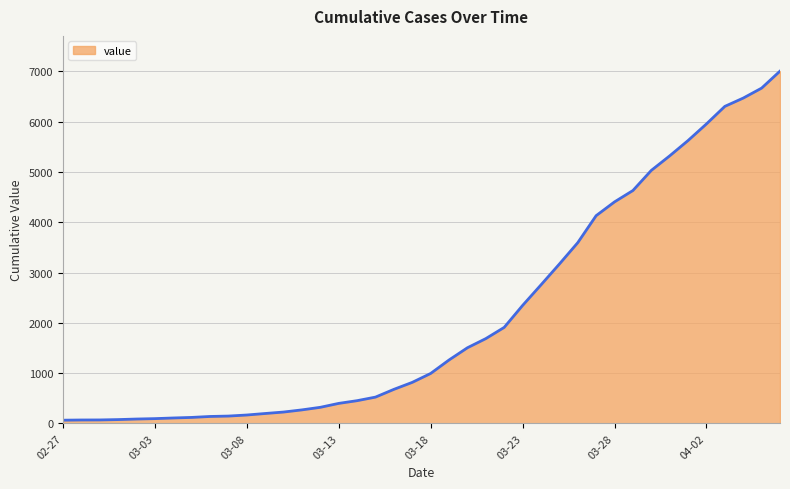

How many lines are shown in the chart?

1